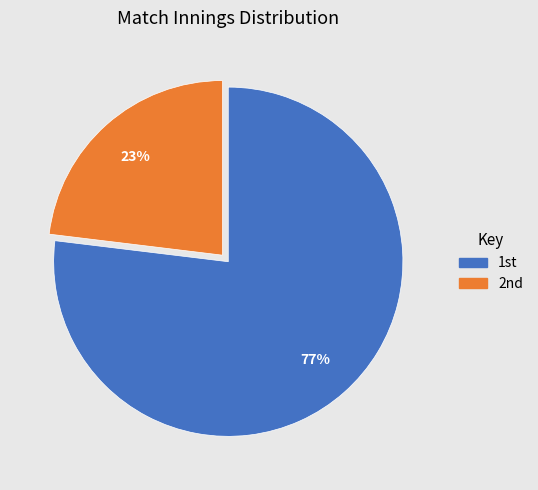

How many segments does this pie chart have?

2